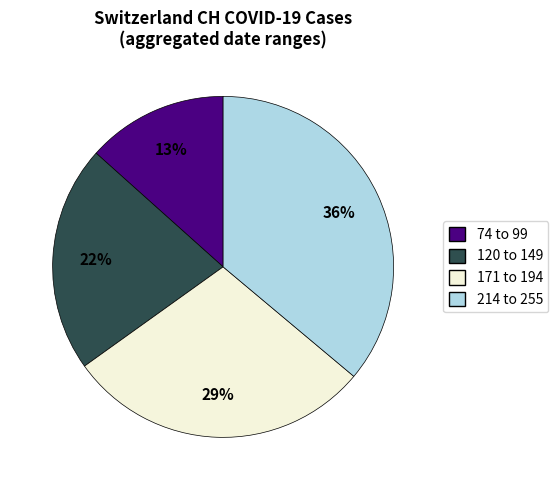

To the nearest percent, what is the average slice percentage?

25%